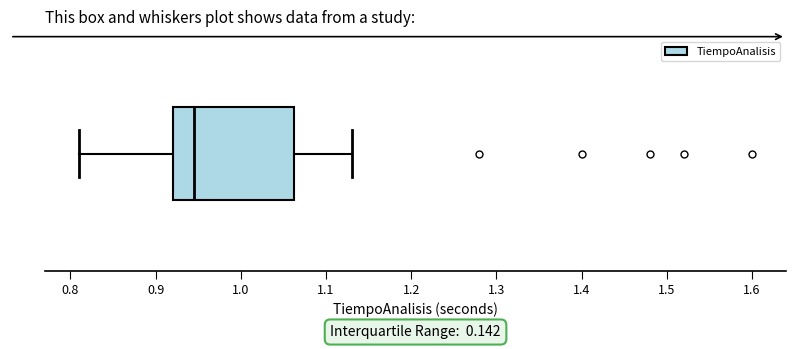

Read this box plot against the x-axis: the position of the median line, the range covered by the box, and the ends of both whiskers. The values are not printed on the chart, so give them approximately, as read against the axis.

median 0.95, box 0.92 to 1.06, whiskers 0.81 to 1.13